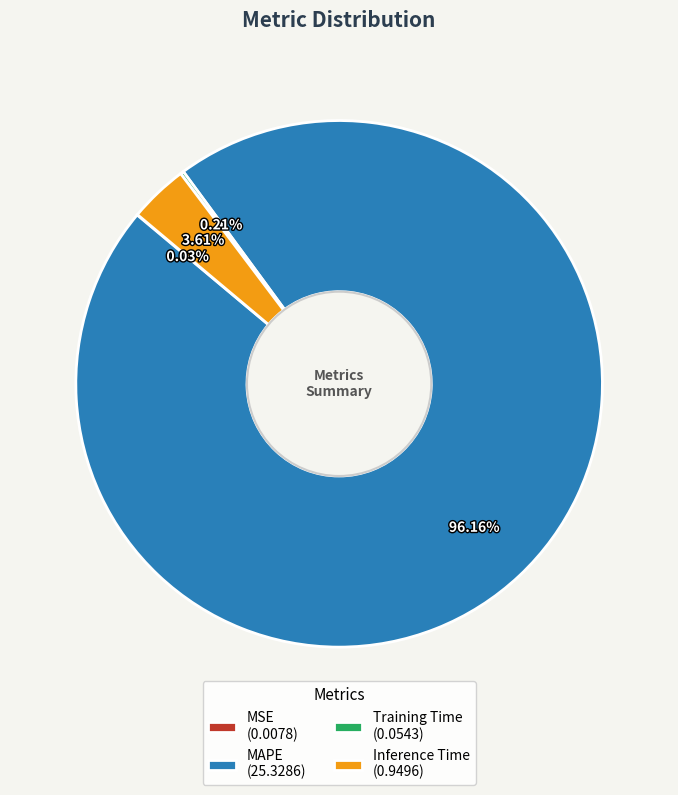

Does MAPE (25.3286) account for over 50% of the chart?

Yes